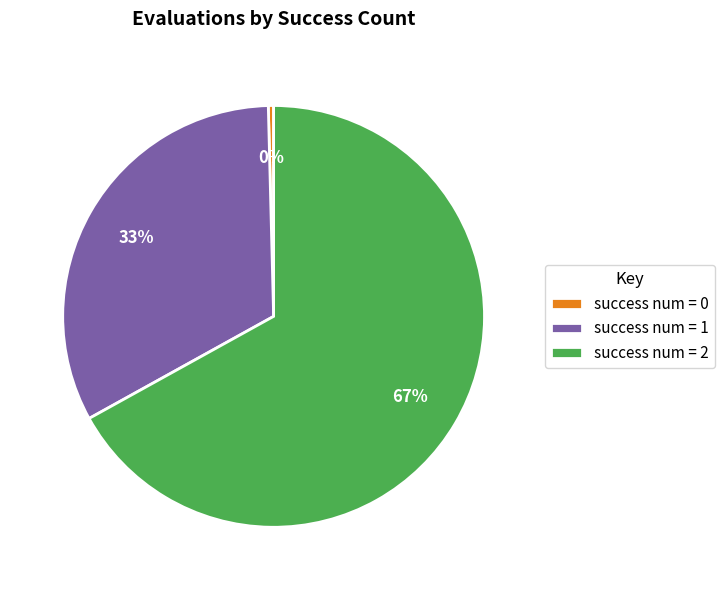

Is there a majority slice in this chart?

Yes